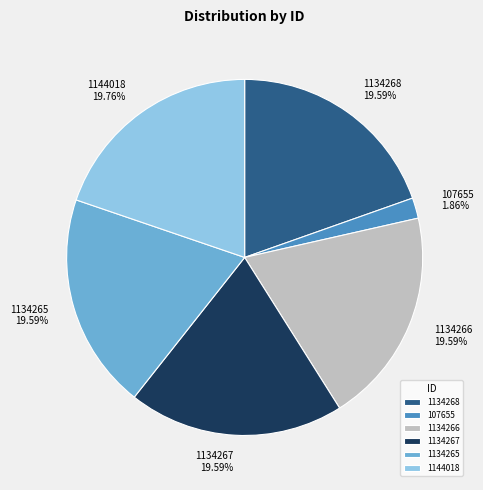

What is the smallest slice in the pie chart?

107655